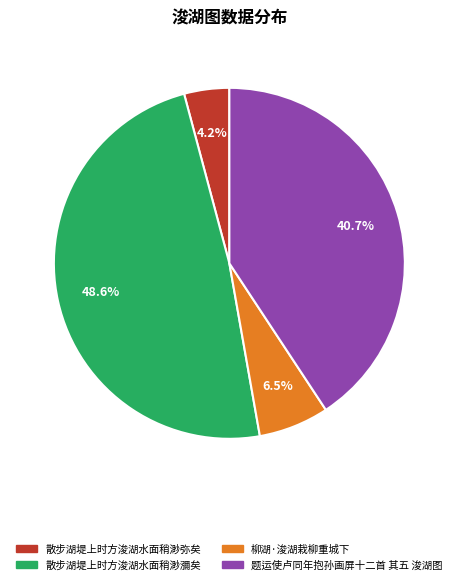

Does 题运使卢同年抱孙画屏十二首 其五 浚湖图 account for over 50% of the chart?

No